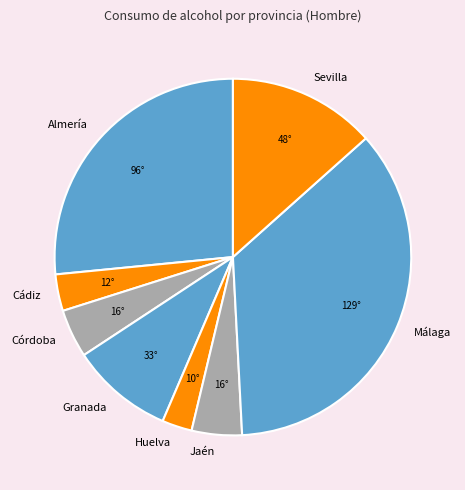

Is it true that Málaga is 36% of the pie?

True